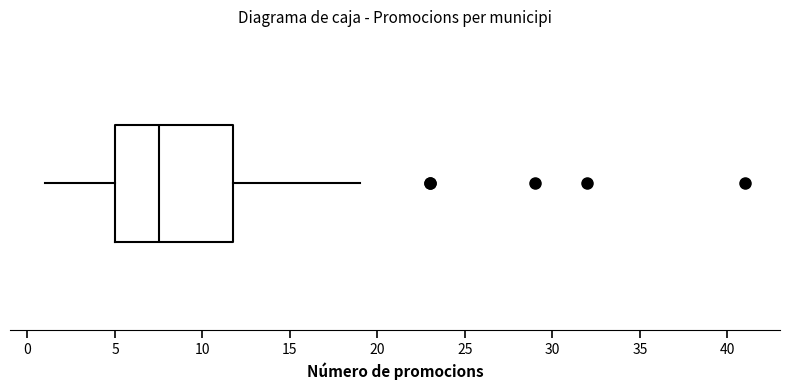

Transcribe this box plot: give where the median line is, the range the box spans, and where the two whiskers end, as read against the x-axis. The values are not printed on the chart, so give them approximately, as read against the axis.

median 7.5, box 5.0 to 12.0, whiskers 1.0 to 19.0